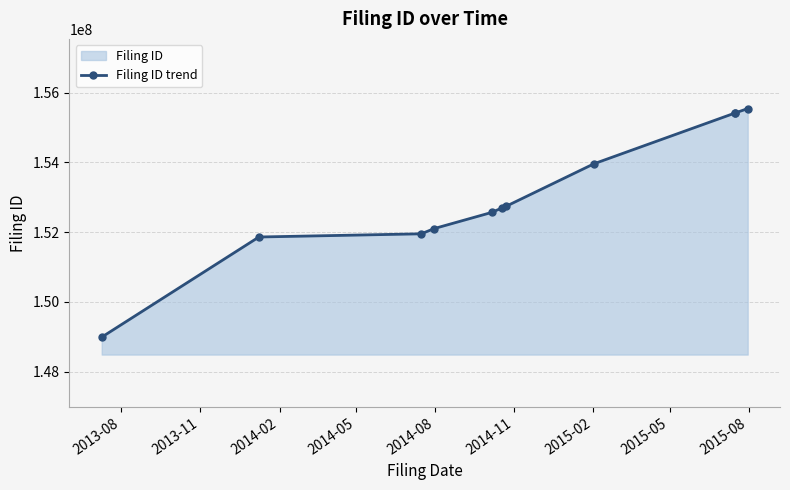

What is the difference between the second highest and second lowest values?

3555425